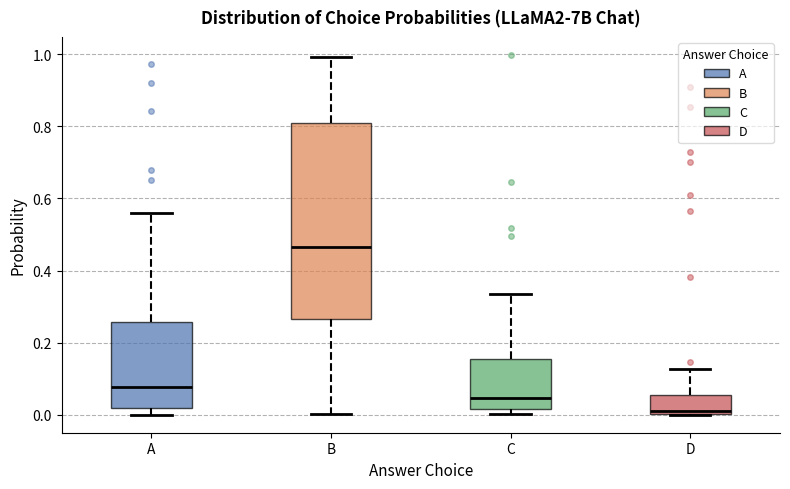

Which box's median line is the lowest?

D